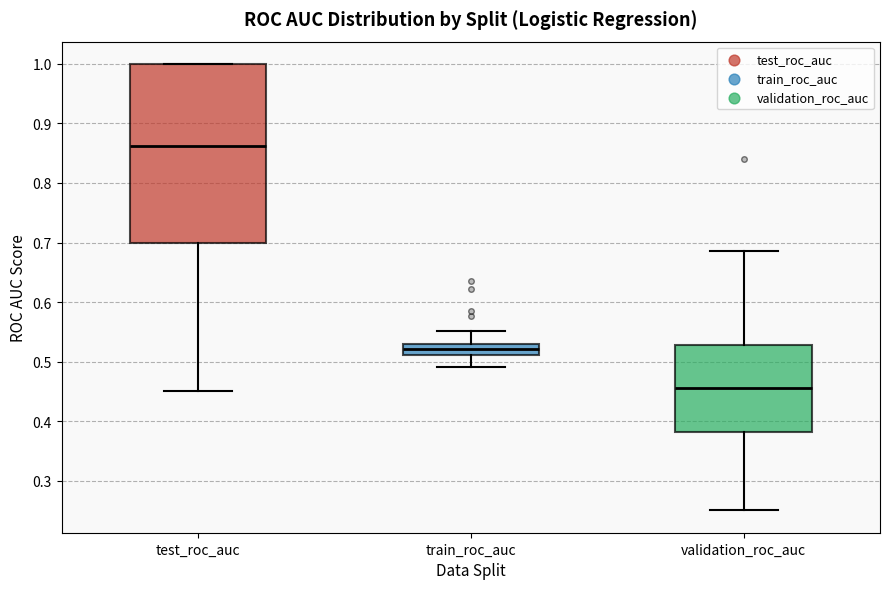

Reading left to right, read every box against the y-axis: the position of its median line, the range the box covers, and the ends of its whiskers. The values are not printed on the chart, so give them approximately, as read against the axis.

test_roc_auc: median 0.86, box 0.70 to 1.00, whiskers 0.45 to 1.00
train_roc_auc: median 0.52, box 0.51 to 0.53, whiskers 0.49 to 0.55
validation_roc_auc: median 0.46, box 0.38 to 0.53, whiskers 0.25 to 0.69